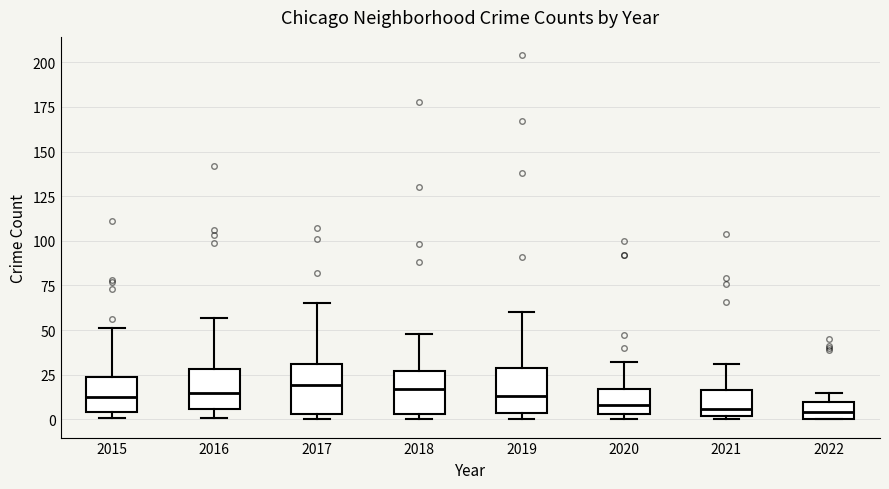

Where does the median line of the box at x = 2016 sit on the y-axis? The values are not printed on the chart, so give them approximately, as read against the axis.

15